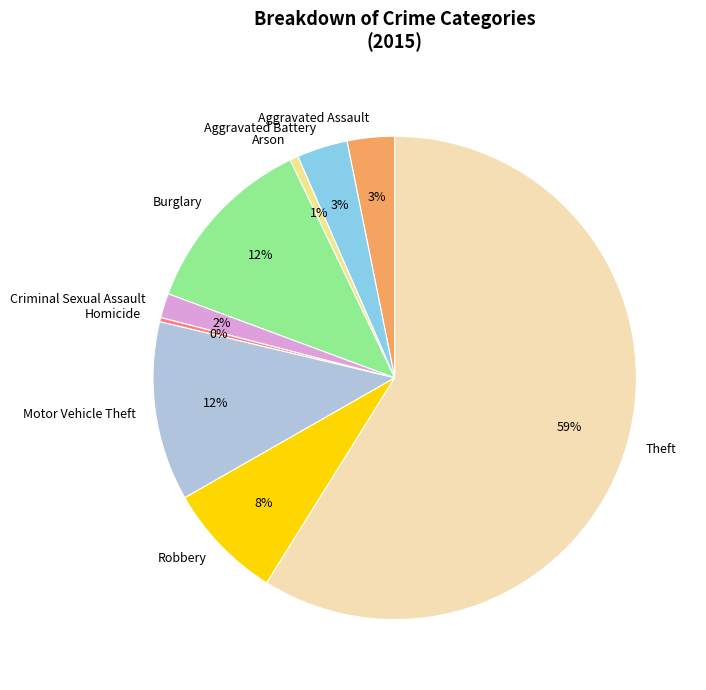

Is there any slice that represents more than half of the pie?

Yes